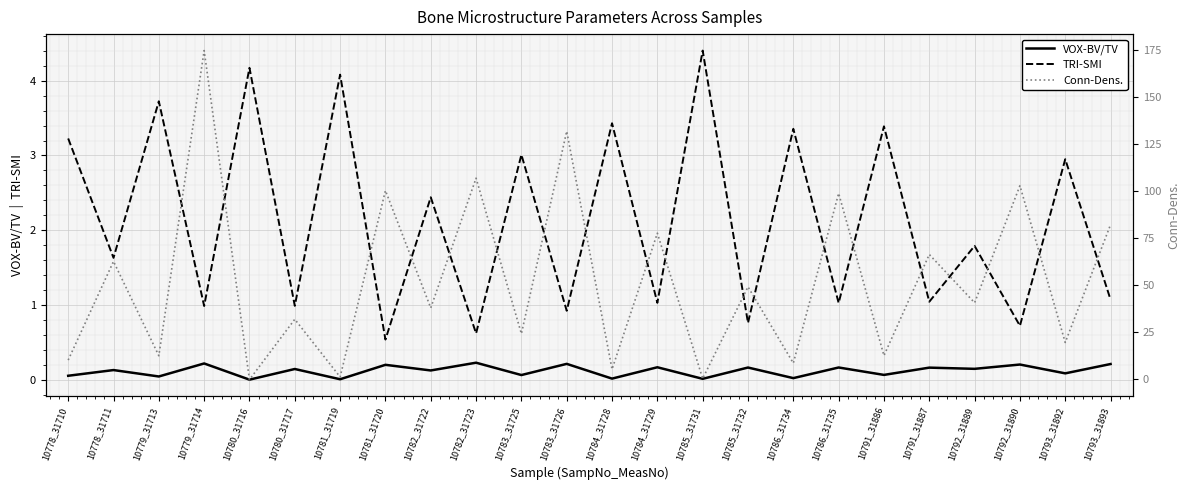

Reading left to right, transcribe all the data shown in this chart.

VOX-BV/TV: 0.1	0.1	0.0	0.2	0.0	0.1	0.0	0.2	0.1	0.2	0.1	0.2	0.0	0.2	0.0	0.2	0.0	0.2	0.1	0.2	0.1	0.2	0.1	0.2
TRI-SMI: 3.2	1.6	3.7	1.0	4.2	1.0	4.1	0.5	2.4	0.6	3.0	0.9	3.4	1.0	4.4	0.8	3.4	1.0	3.4	1.0	1.8	0.7	3.0	1.1
Conn-Dens.: 9.9	62.5	12.2	174.8	-0.5	31.6	0.9	100.2	37.7	106.8	23.9	131.8	5.0	77.5	0.0	48.9	8.3	98.7	12.3	66.2	40.4	102.8	19.3	82.0